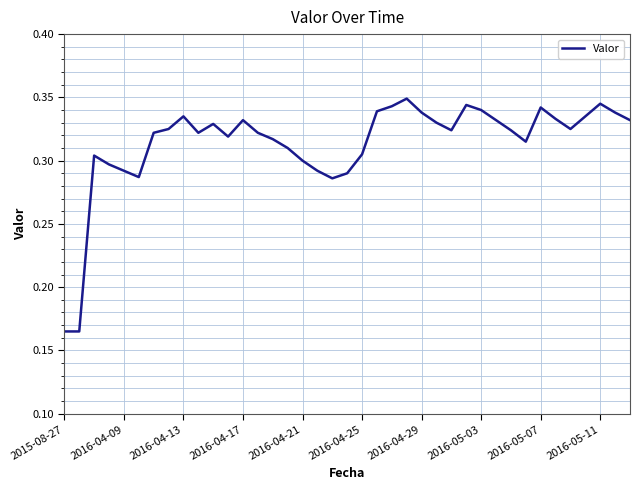

Which has a higher value, 2015-08-27 or 2016-05-07?

2016-05-07